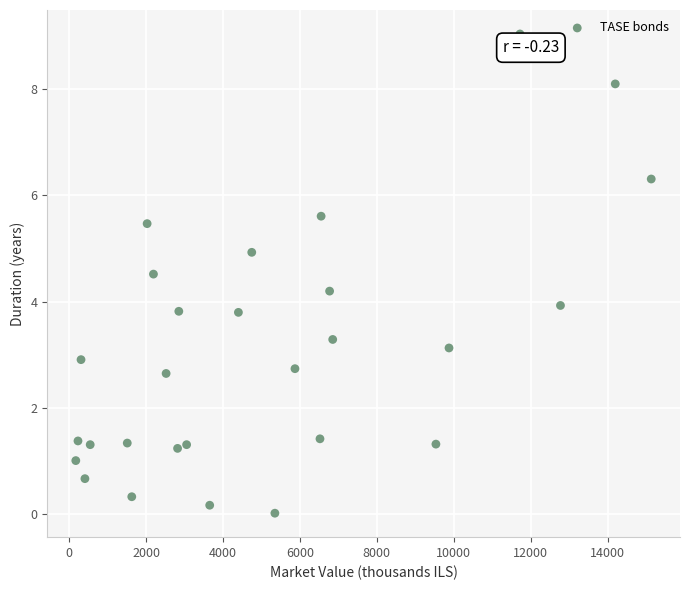

What is the range of X values (max minus min)?

14962.2